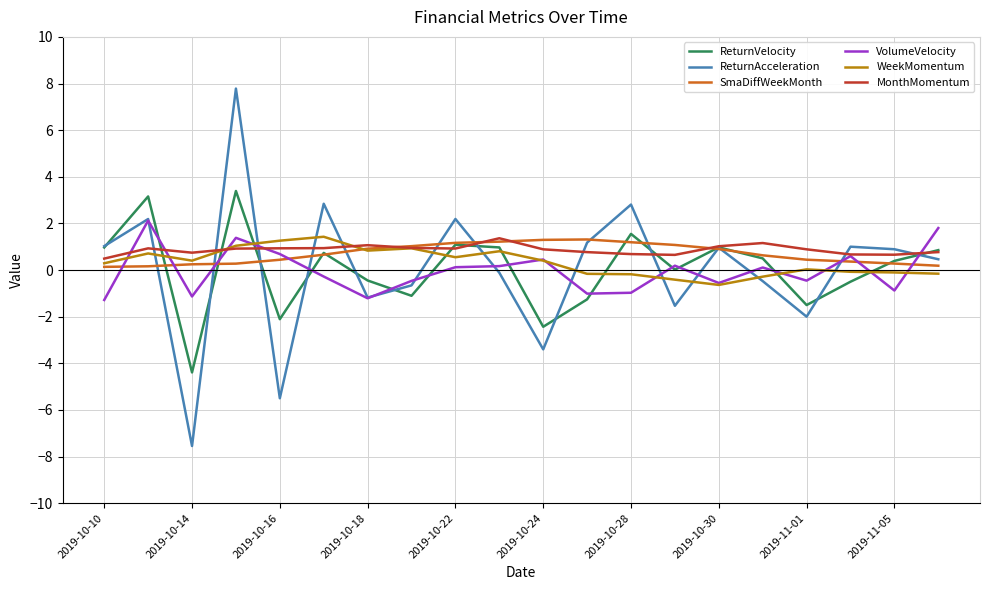

What is the lowest value of the MonthMomentum series?

0.5